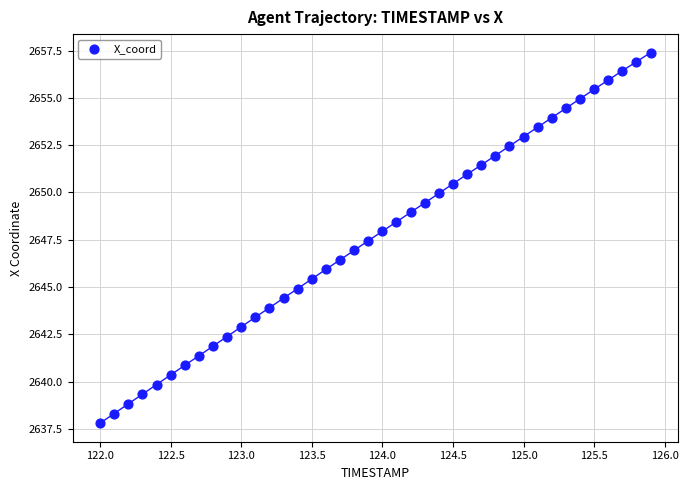

What is the range of Y values (max minus min)?

19.6